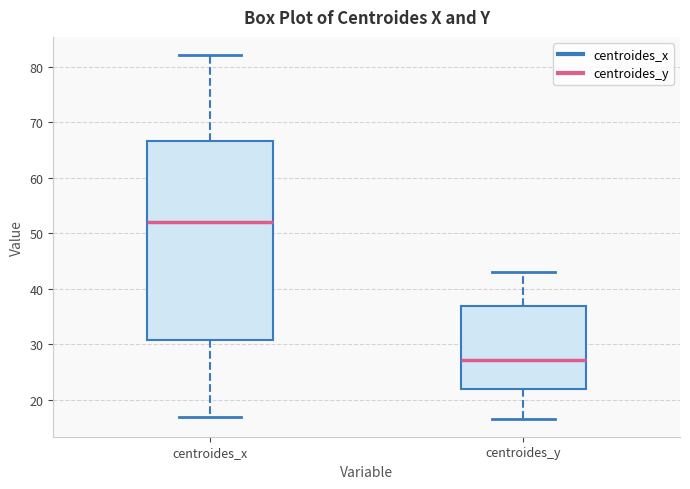

Which box has the highest median line?

centroides_x